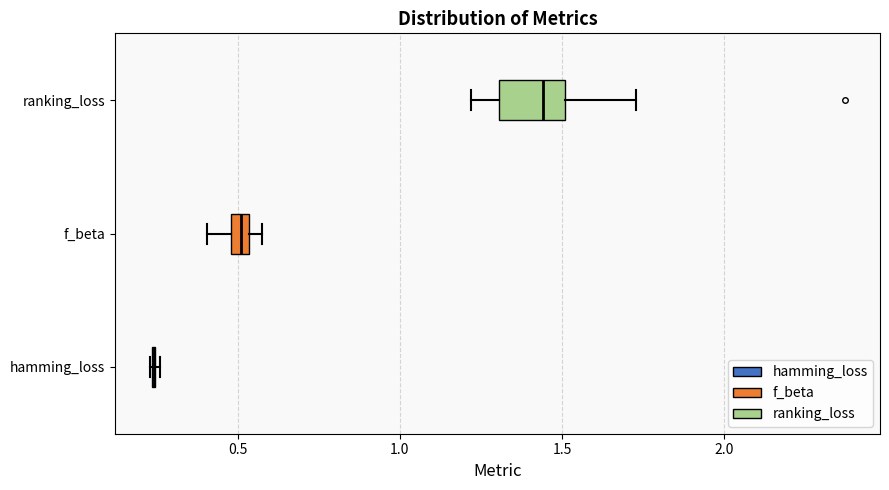

Comparing the boxes themselves (not the whiskers), which one is the widest?

ranking_loss